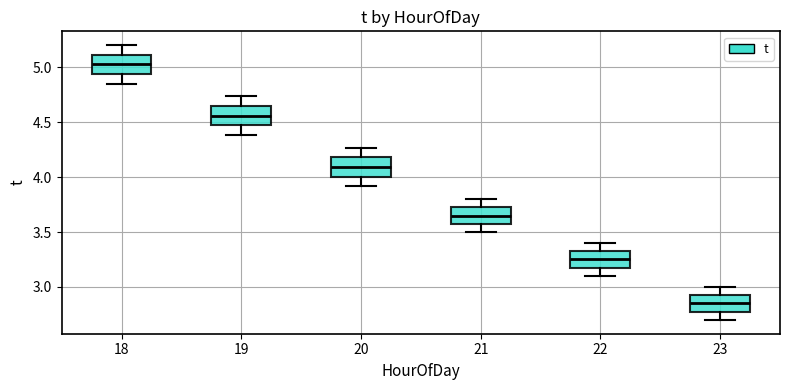

Reading left to right, read every box against the y-axis: the position of its median line, the range the box covers, and the ends of its whiskers. The values are not printed on the chart, so give them approximately, as read against the axis.

18: median 5.05, box 4.95 to 5.10, whiskers 4.85 to 5.20
19: median 4.55, box 4.45 to 4.65, whiskers 4.40 to 4.75
20: median 4.10, box 4.00 to 4.20, whiskers 3.90 to 4.25
21: median 3.65, box 3.60 to 3.75, whiskers 3.50 to 3.80
22: median 3.25, box 3.20 to 3.35, whiskers 3.10 to 3.40
23: median 2.85, box 2.80 to 2.95, whiskers 2.70 to 3.00